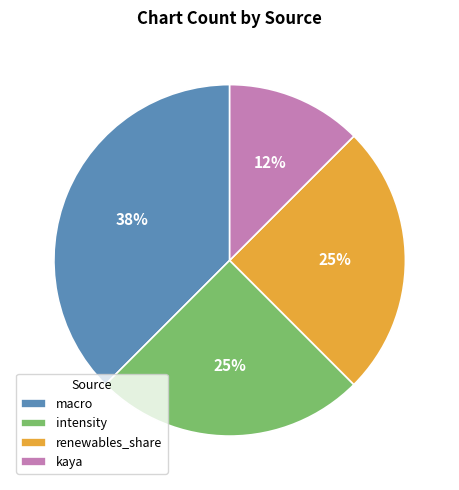

The renewables_share slice represents 7% of the pie. True or false?

False